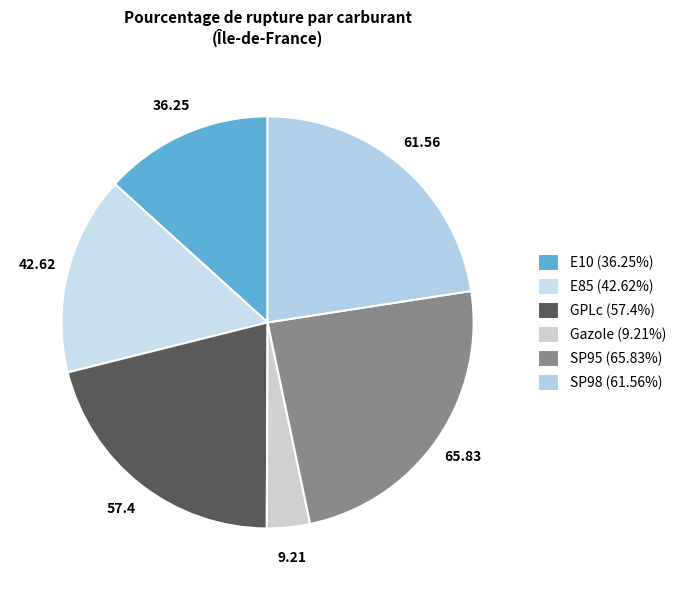

What is the smallest slice in the pie chart?

Gazole